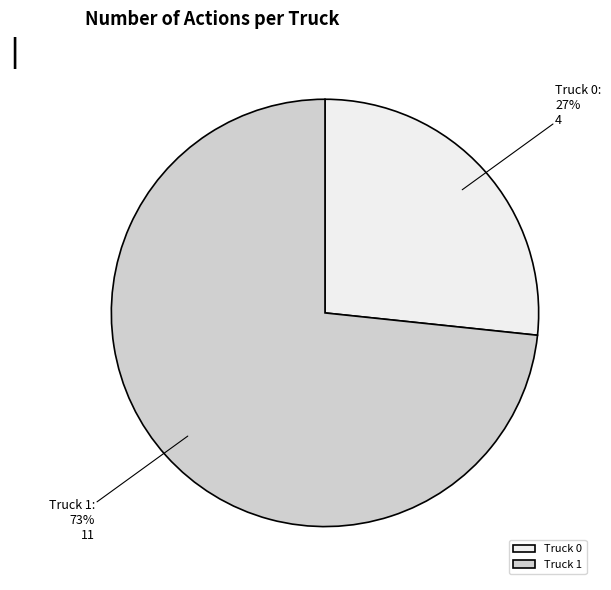

To the nearest percent, what is the average slice percentage?

50%